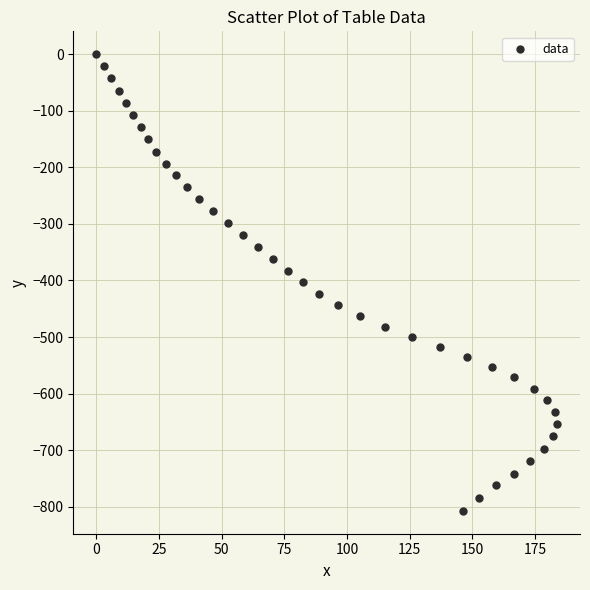

What is the range of X values (max minus min)?

183.7